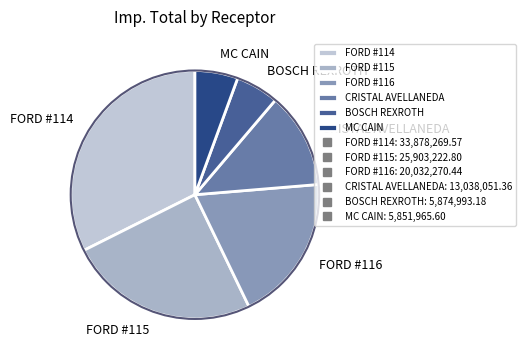

Which category has the biggest portion of the pie?

FORD #114